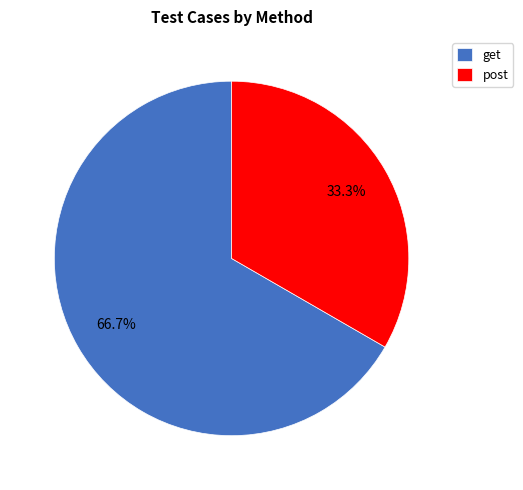

Is get the majority of the pie?

Yes